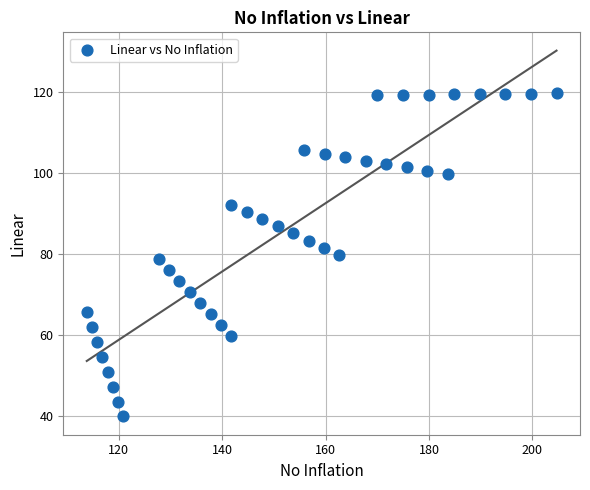

What is the range of Y values (max minus min)?

79.8